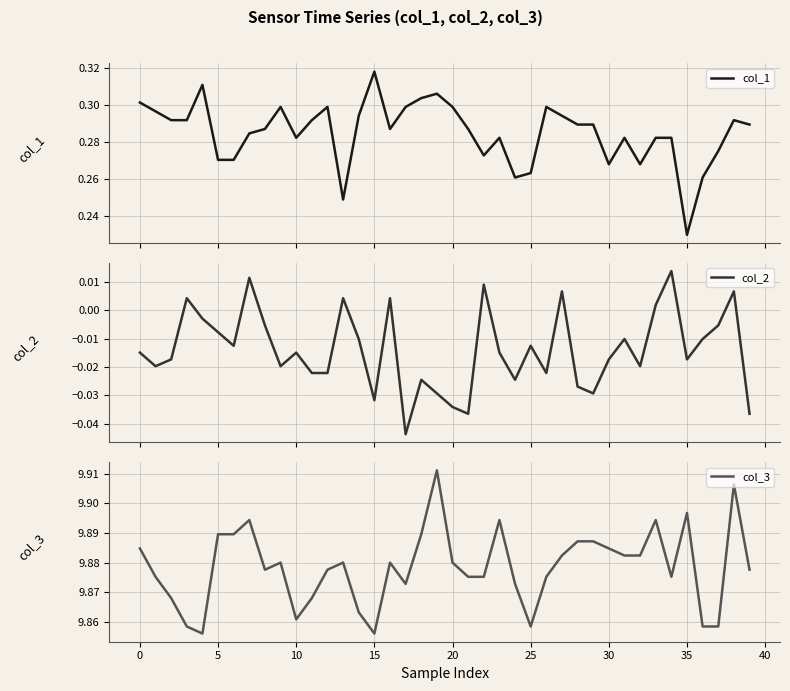

Does the chart have visible grid lines?

Yes